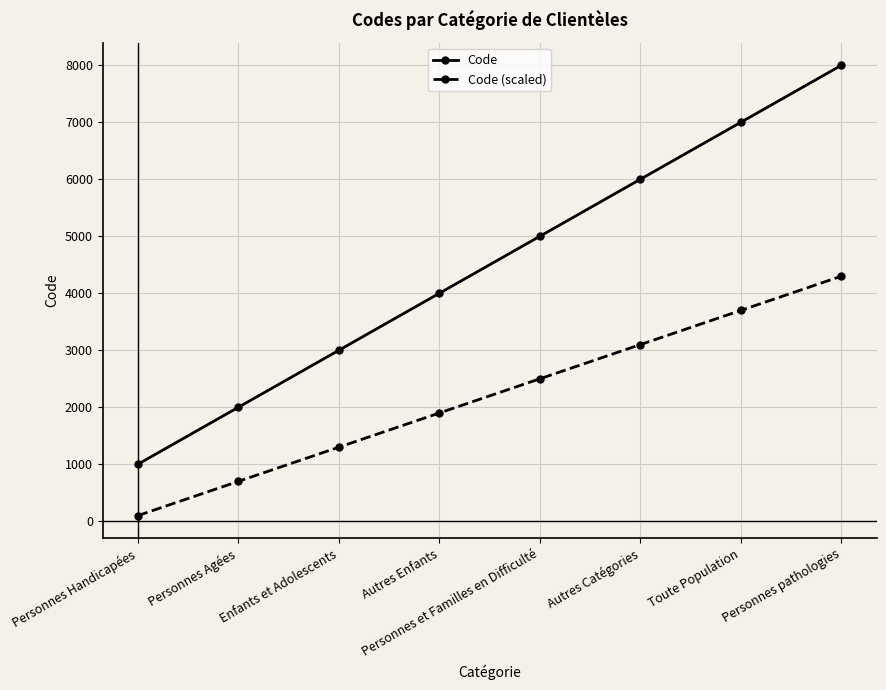

What is the sum of the Code values at Personnes et Familles en Difficulté and Personnes pathologies?

13000